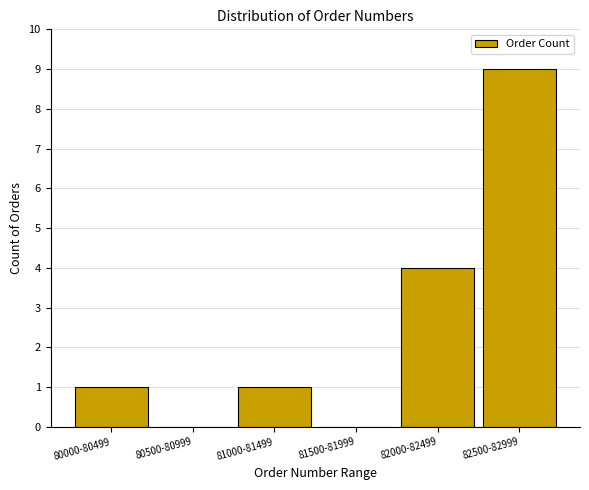

Reading right to left, what are all the values shown in this chart?

82500-82999=9	82000-82499=4	81500-81999=0	81000-81499=1	80500-80999=0	80000-80499=1